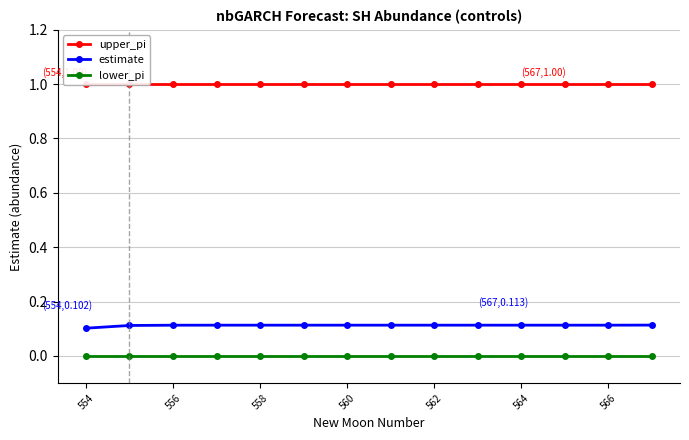

At which label is upper_pi closest to 1?

554